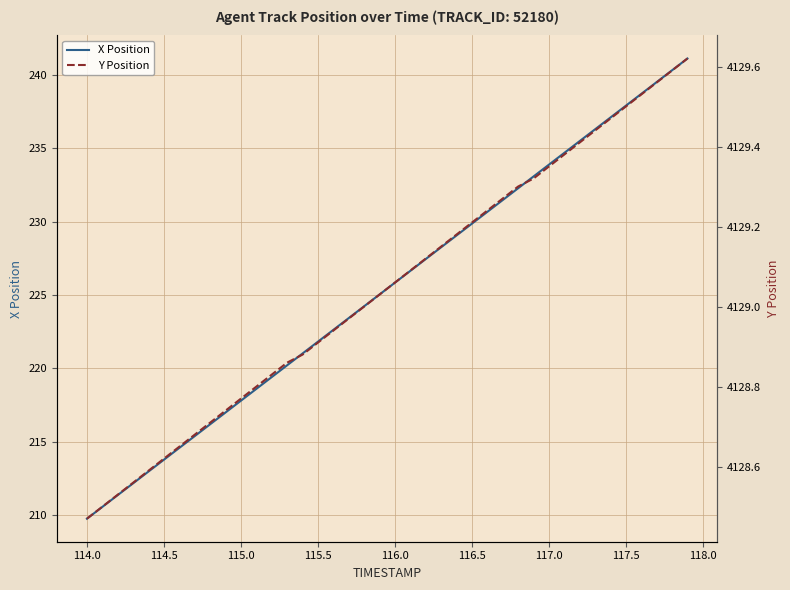

The value of X Position at 114.5 is 213.8. True or false?

True